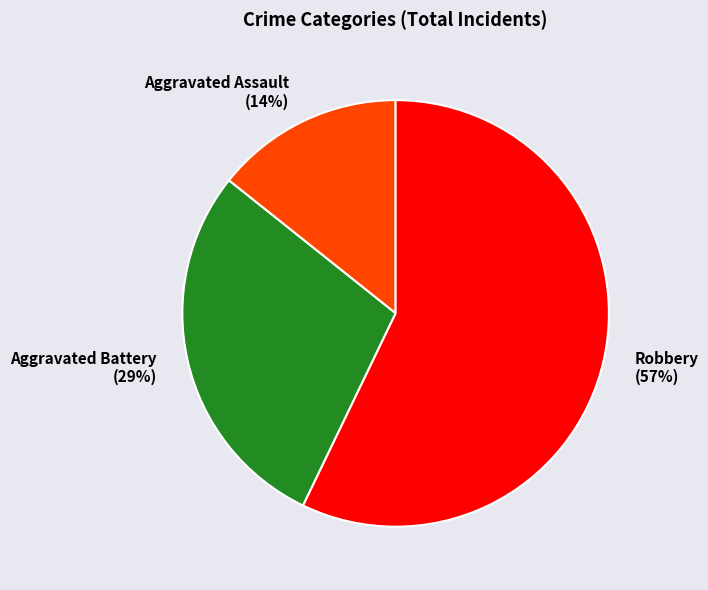

Do Aggravated Battery and Robbery together represent more than half of the pie?

Yes